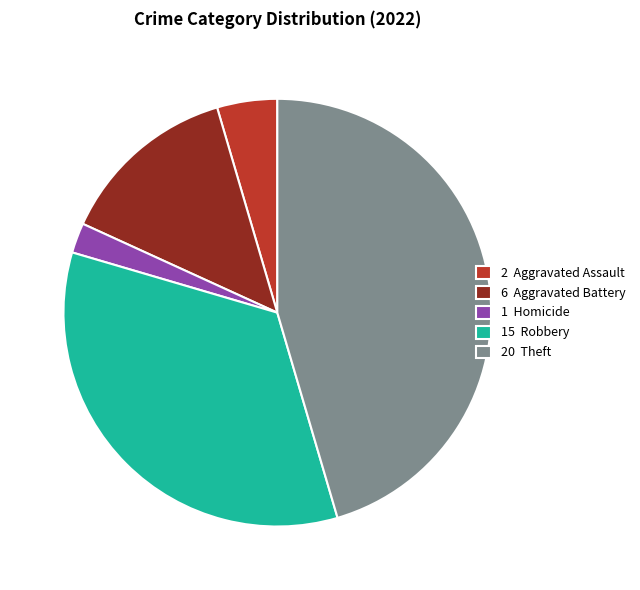

Combined, do 15 Robbery and 6 Aggravated Battery account for over 50%?

No